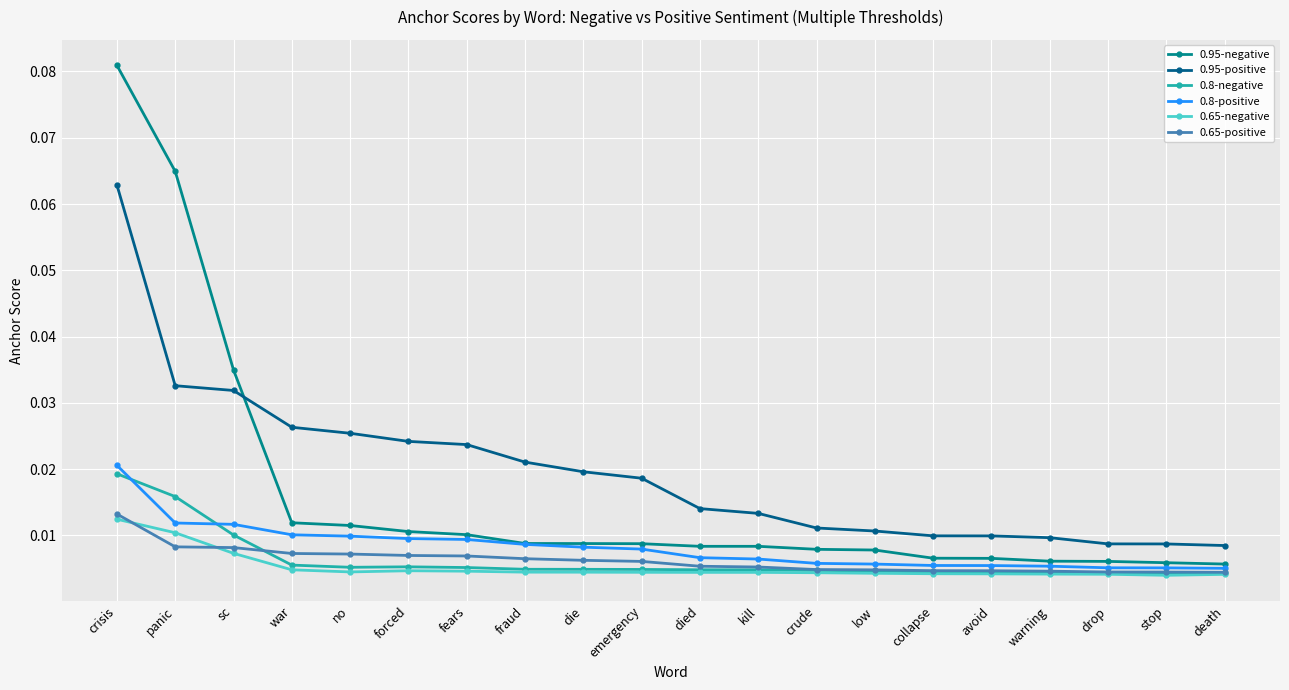

At how many categories does at least one series exceed 0?

20